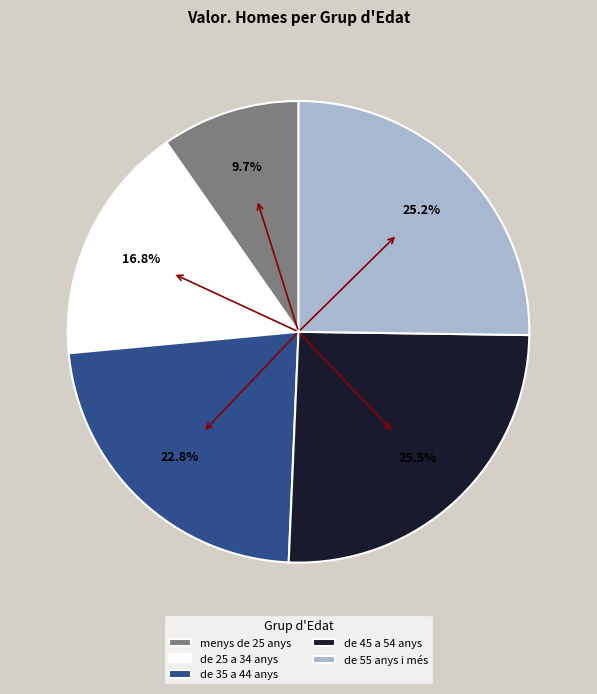

Between de 35 a 44 anys and de 45 a 54 anys, which is larger?

de 45 a 54 anys